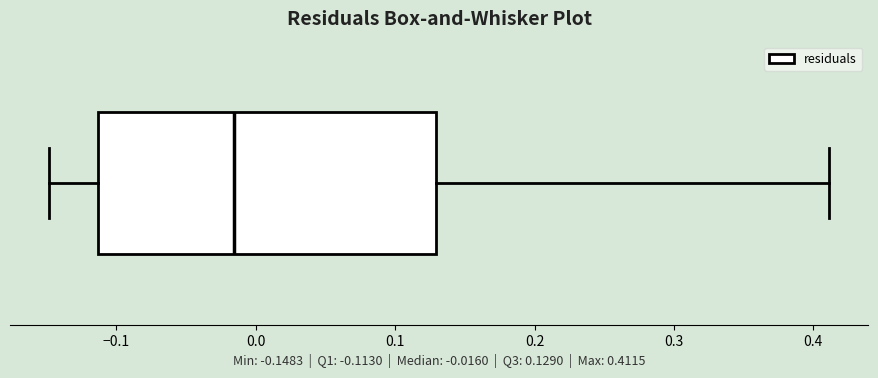

Transcribe this box plot: give where the median line is, the range the box spans, and where the two whiskers end, as read against the x-axis. The values are not printed on the chart, so give them approximately, as read against the axis.

median -0.02, box -0.11 to 0.13, whiskers -0.15 to 0.41